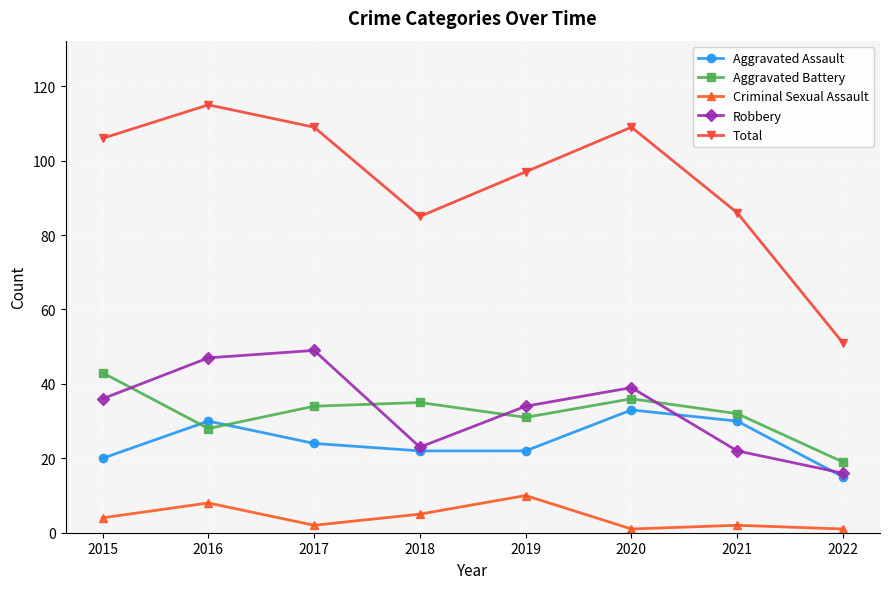

How many categories are shown in the chart?

8